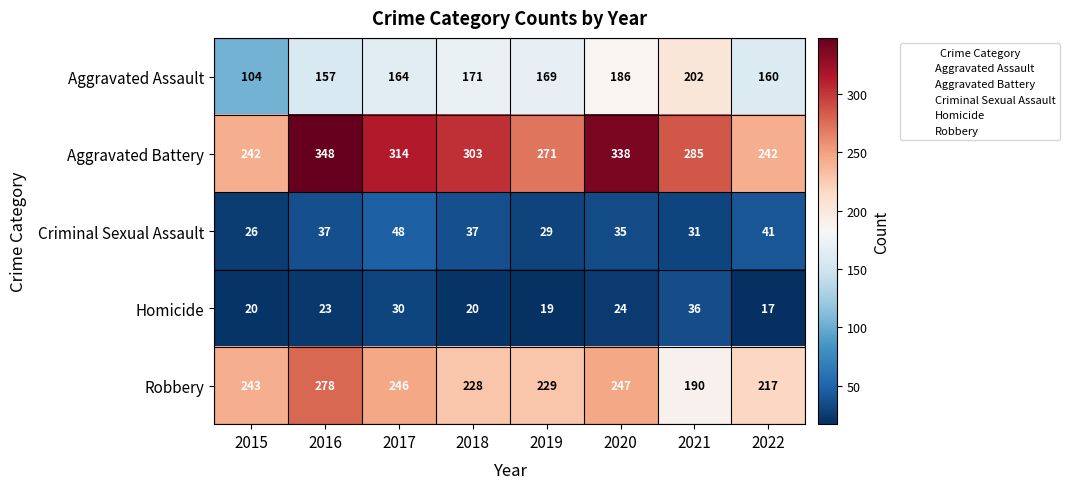

Between 2015 and 2017, which series saw the biggest shift?

Aggravated Battery